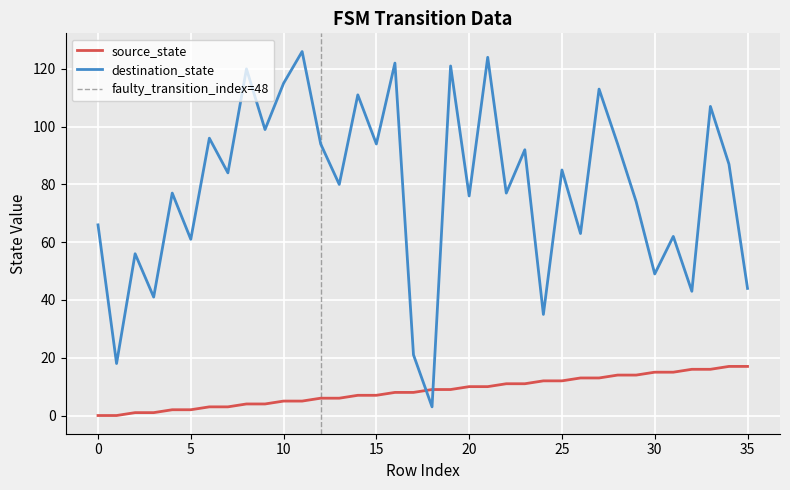

Rank the series by their average value, from highest to lowest.

destination_state, source_state